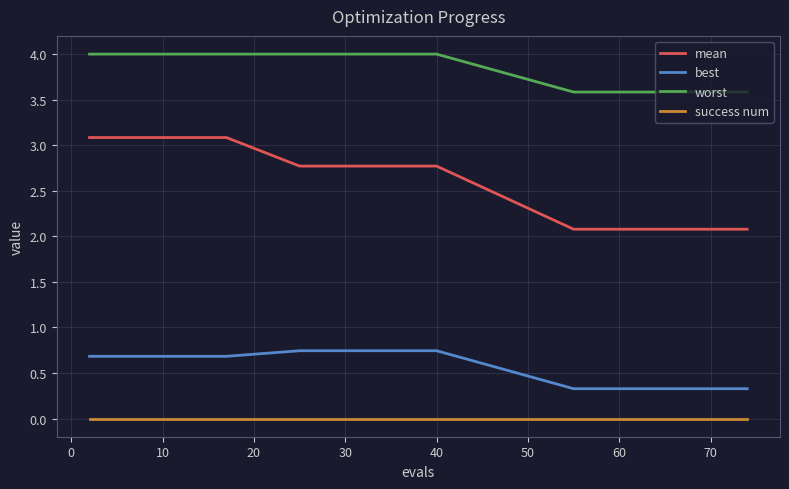

True or false: worst and success num intersect in this chart.

False